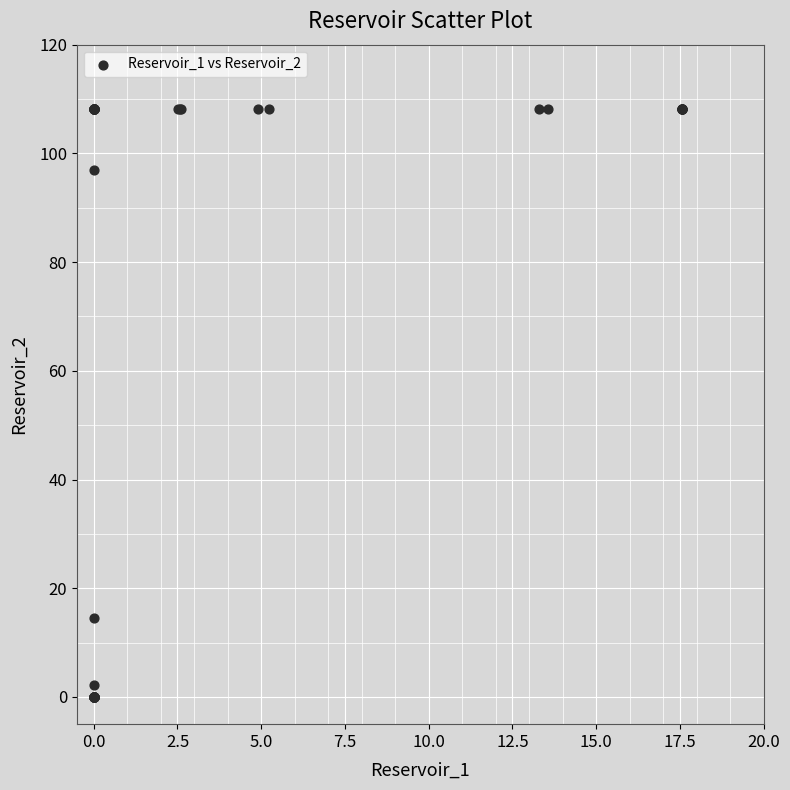

What Y value in the scatter plot is closest to 54?

14.5